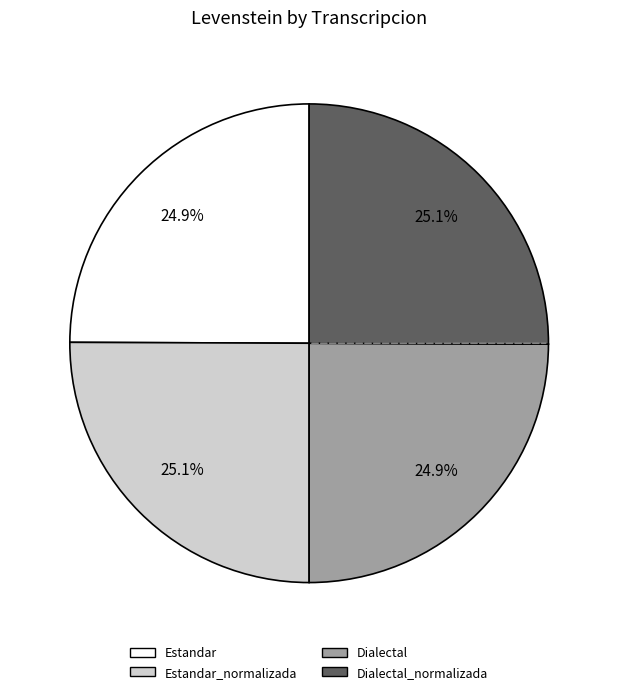

Does any single category account for the majority?

No